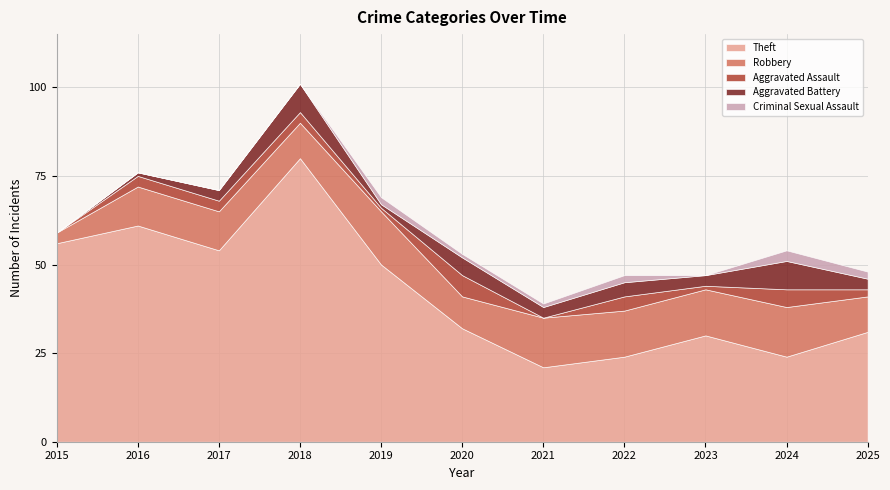

Which has a higher value, 2019 or 2015?

2015